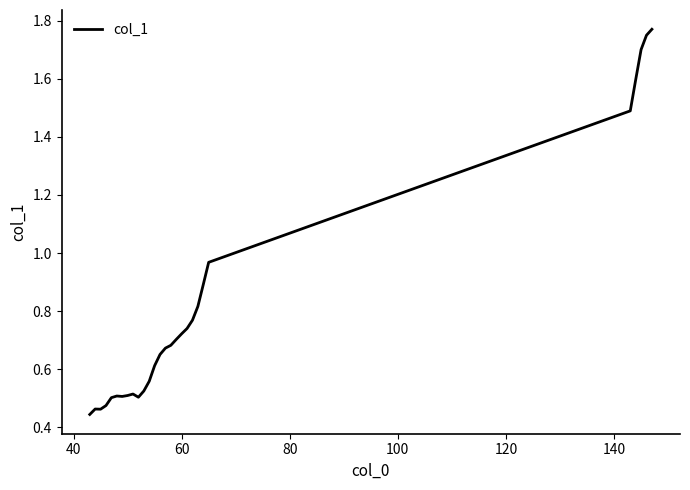

Does the chart display data point markers on the line(s)?

No